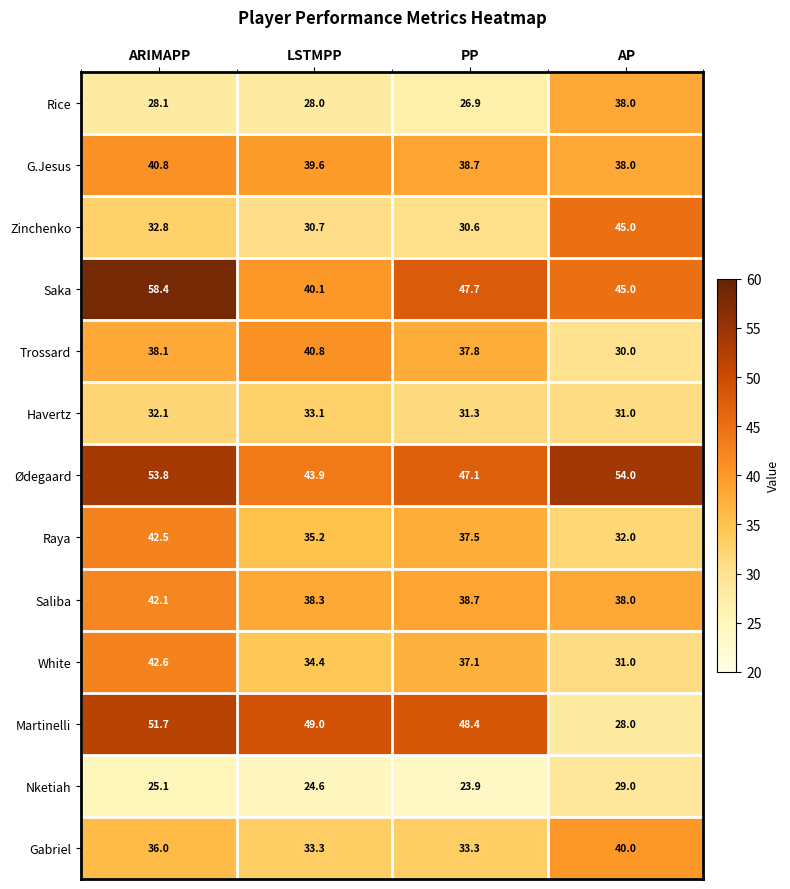

Which series has the largest total across all categories?

Ødegaard